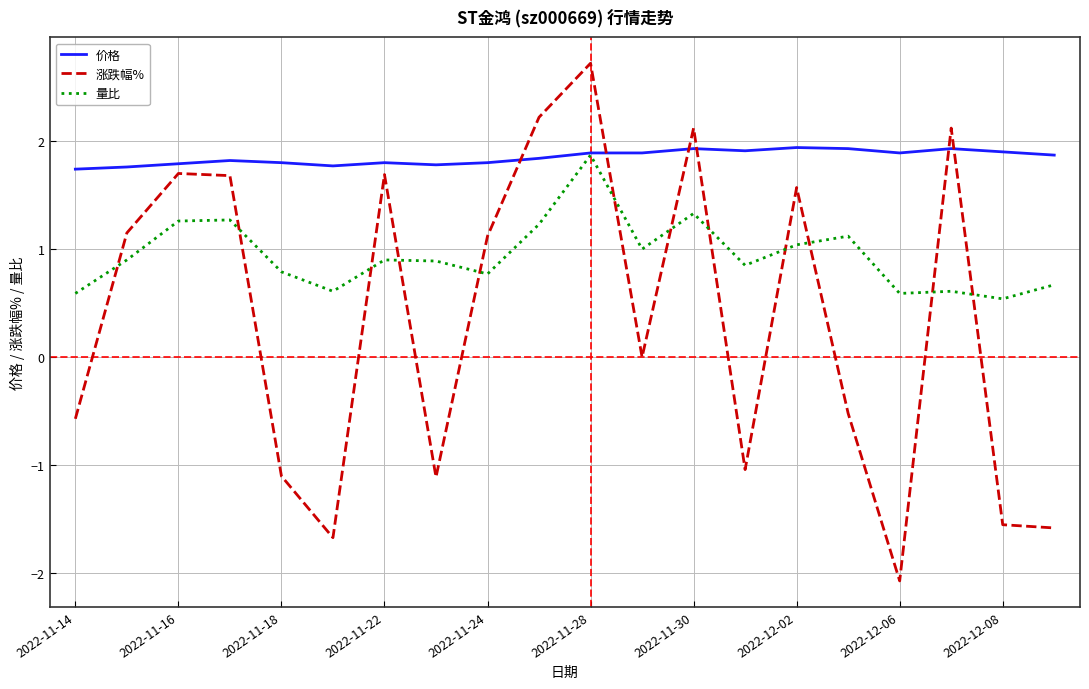

Which series has the largest total across all categories?

价格